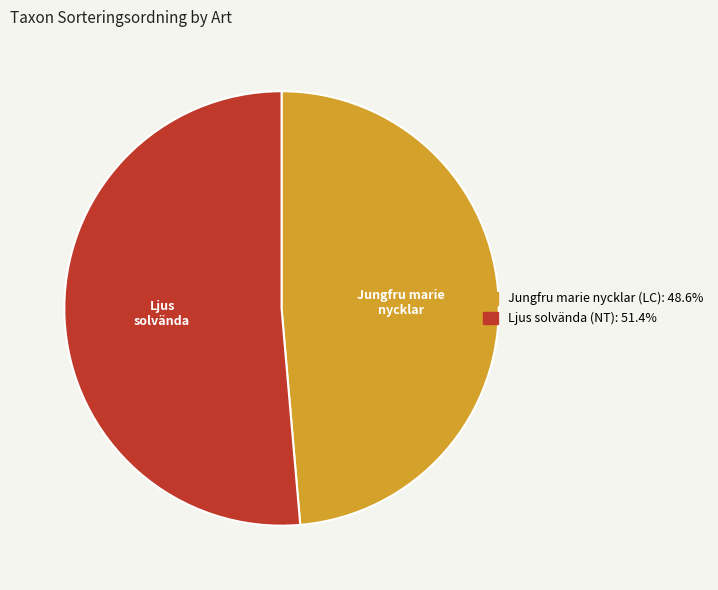

Which has a higher value, Ljus solvända (NT) or Jungfru marie nycklar (LC)?

Ljus solvända (NT)